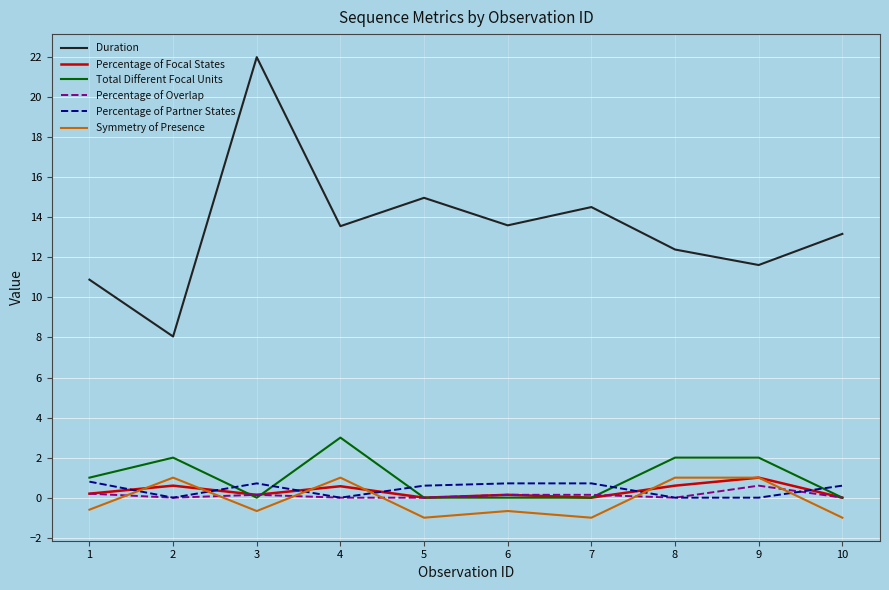

What is the spread (max minus min) of values at 2?

8.0